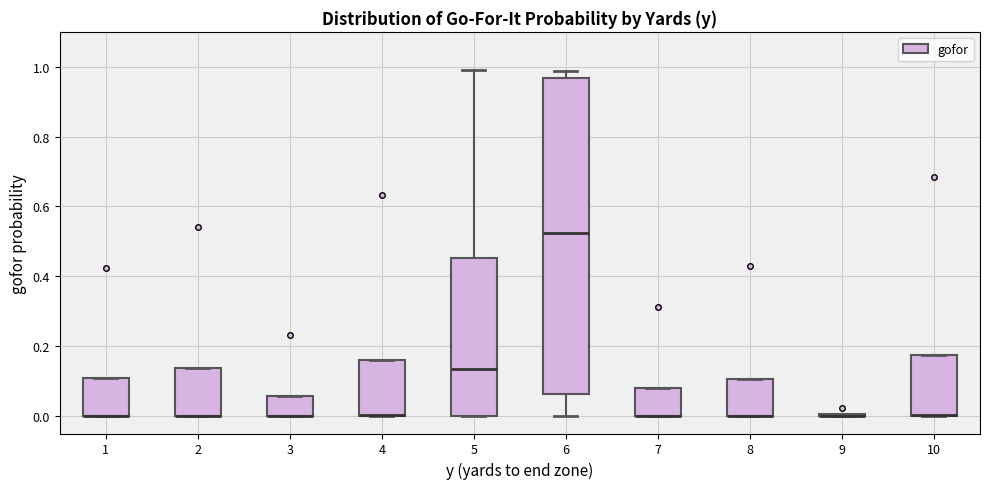

Reading left to right, read every box against the y-axis: the position of its median line, the range the box covers, and the ends of its whiskers. The values are not printed on the chart, so give them approximately, as read against the axis.

1: median 0.00 (drawn on the box's lower edge), box 0.00 to 0.10, whiskers 0.00 to 0.10
2: median 0.00 (drawn on the box's lower edge), box 0.00 to 0.14, whiskers 0.00 to 0.14
3: median 0.00 (drawn on the box's lower edge), box 0.00 to 0.06, whiskers 0.00 to 0.06
4: median 0.00 (drawn on the box's lower edge), box 0.00 to 0.16, whiskers 0.00 to 0.16
5: median 0.14, box 0.00 to 0.46, whiskers 0.00 to 1.00
6: median 0.52, box 0.06 to 0.96, whiskers 0.00 to 0.98
7: median 0.00 (drawn on the box's lower edge), box 0.00 to 0.08, whiskers 0.00 to 0.08
8: median 0.00 (drawn on the box's lower edge), box 0.00 to 0.10, whiskers 0.00 to 0.10
9: box collapsed to a line at 0.00, whiskers 0.00 to 0.00
10: median 0.00 (drawn on the box's lower edge), box 0.00 to 0.18, whiskers 0.00 to 0.18